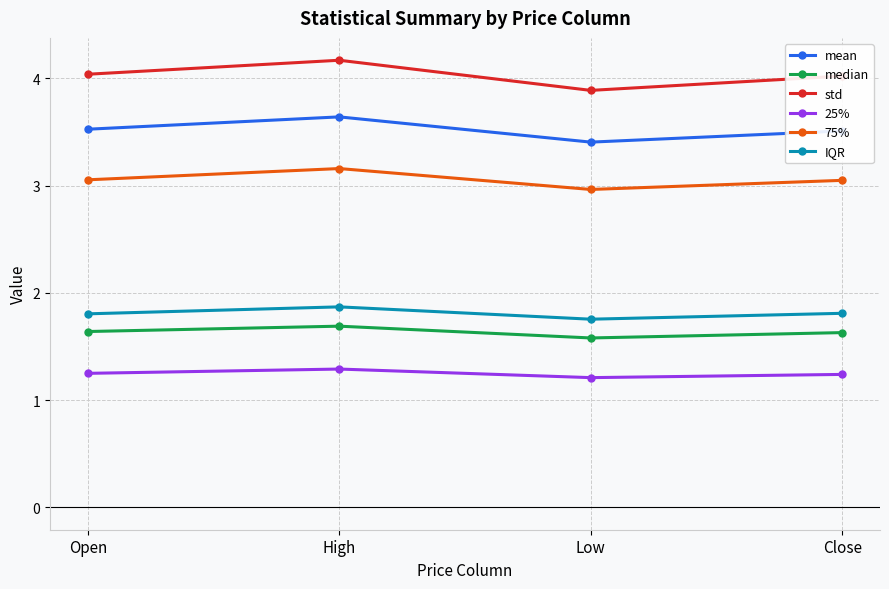

Count the 25% values in the range 1 to 2.

4